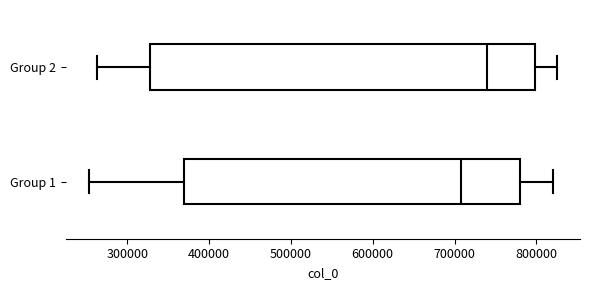

Comparing the boxes themselves (not the whiskers), which one is the widest?

Group 2